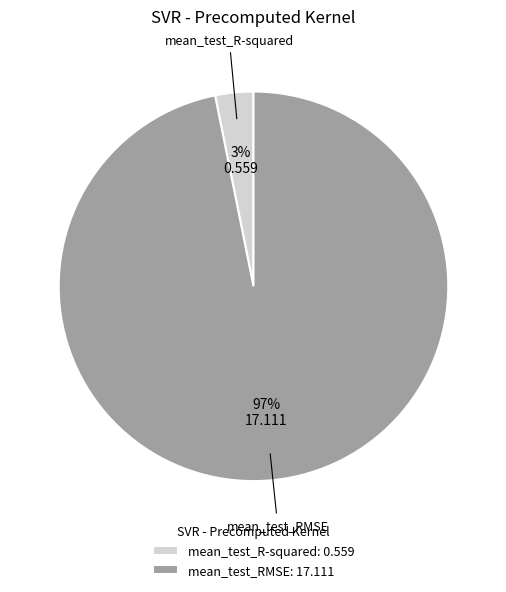

To the nearest percent, what is the average slice percentage?

50%